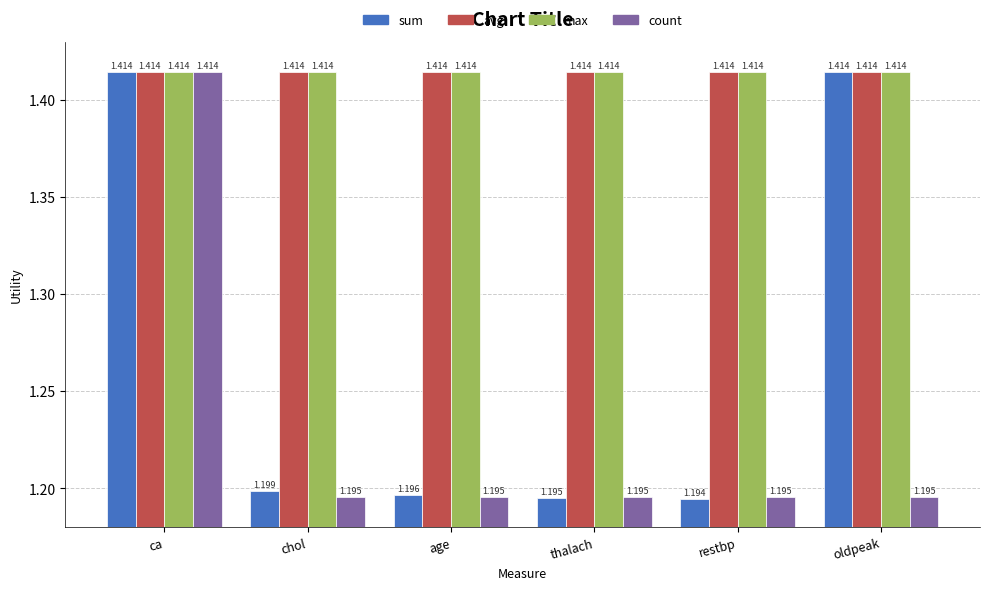

At which label is sum closest to 1?

restbp